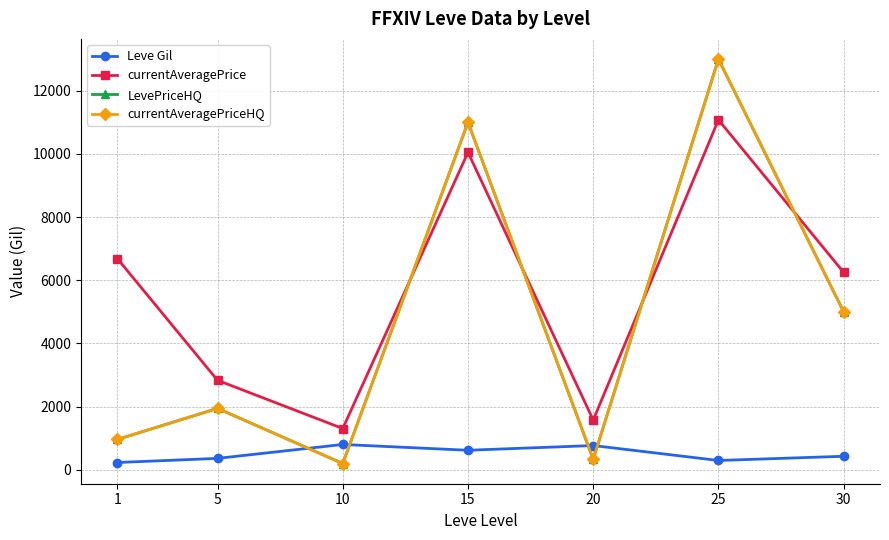

What is the maximum value for currentAveragePriceHQ?

12999.3